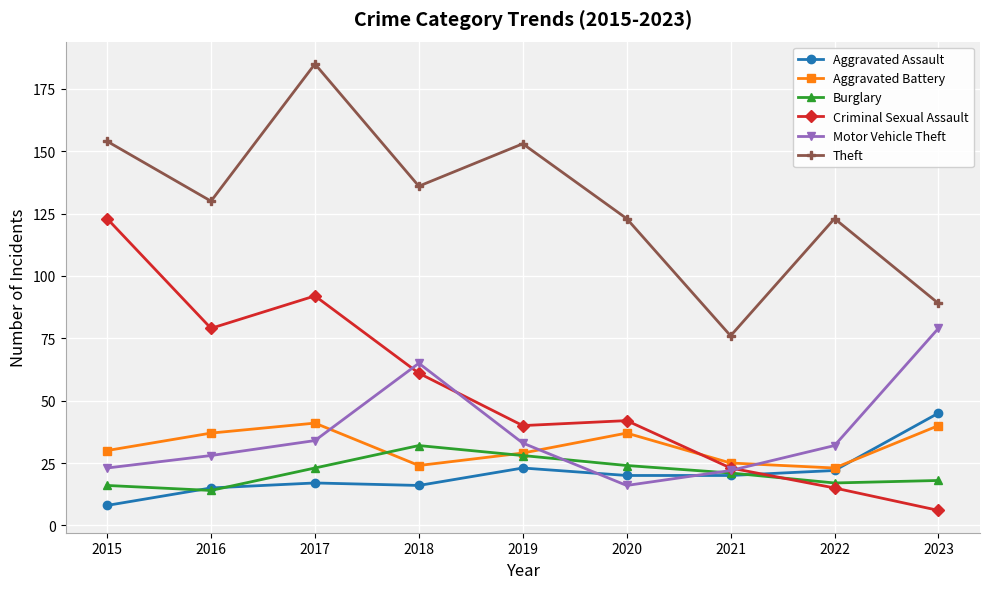

How many data points in Motor Vehicle Theft are less than 32?

4